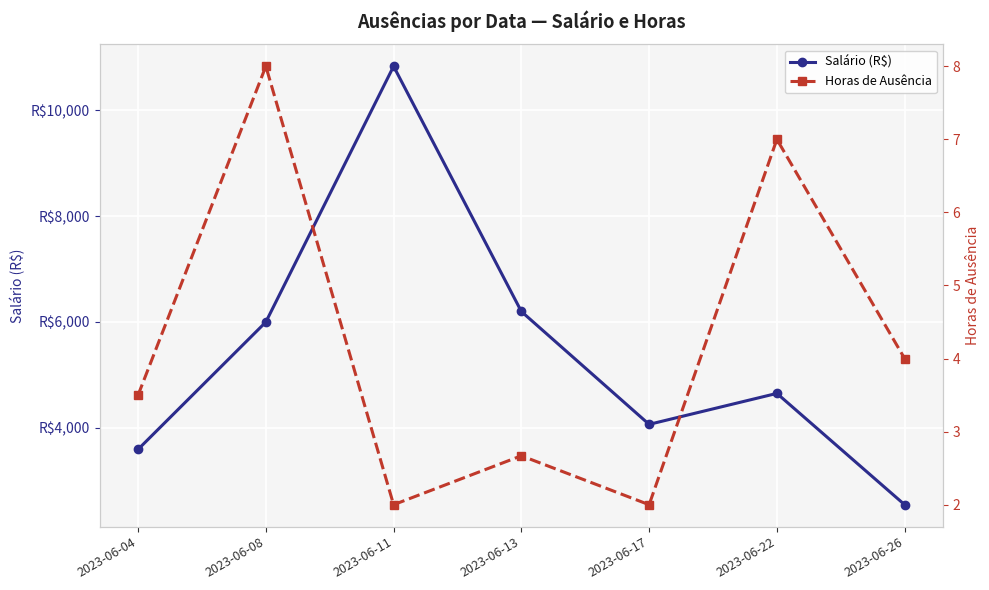

Reading left to right, list all the values displayed in this chart.

Salário (R$): 2023-06-04=3592.1	2023-06-08=5999.1	2023-06-11=10834.6	2023-06-13=6198.6	2023-06-17=4064.9	2023-06-22=4650.3	2023-06-26=2545.7
Horas de Ausência: 2023-06-04=3.5	2023-06-08=8.0	2023-06-11=2.0	2023-06-13=2.7	2023-06-17=2.0	2023-06-22=7.0	2023-06-26=4.0